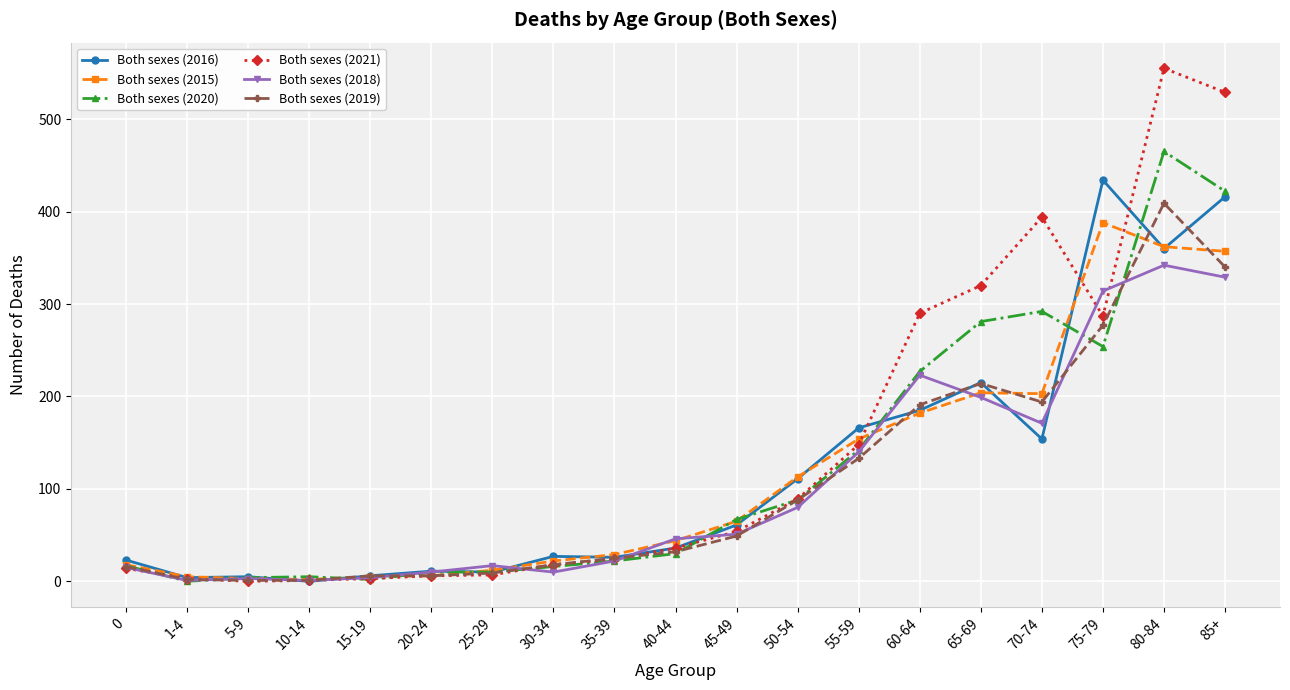

What is the label of the 1st point from the right?

85+